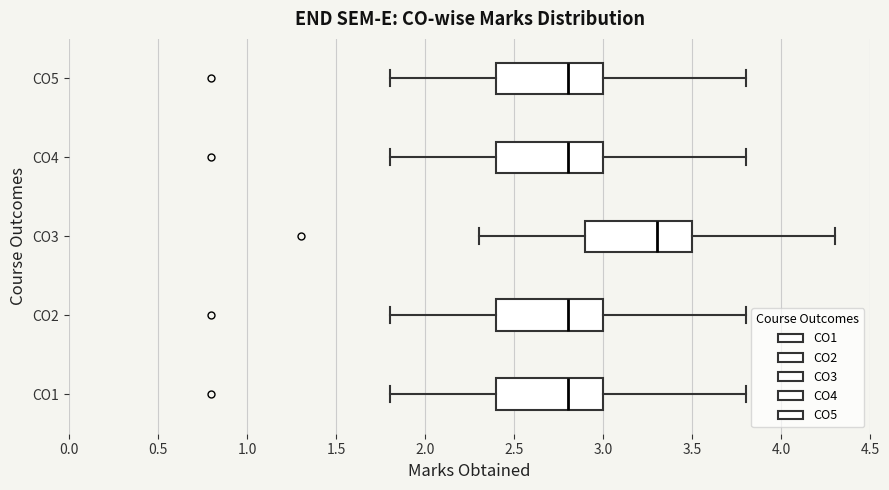

Reading bottom to top, transcribe this box plot: for each box, give where its median line is, the range the box spans, and where its two whiskers end, as read against the x-axis. The values are not printed on the chart, so give them approximately, as read against the axis.

CO1: median 2.8, box 2.4 to 3.0, whiskers 1.8 to 3.8
CO2: median 2.8, box 2.4 to 3.0, whiskers 1.8 to 3.8
CO3: median 3.3, box 2.9 to 3.5, whiskers 2.3 to 4.3
CO4: median 2.8, box 2.4 to 3.0, whiskers 1.8 to 3.8
CO5: median 2.8, box 2.4 to 3.0, whiskers 1.8 to 3.8